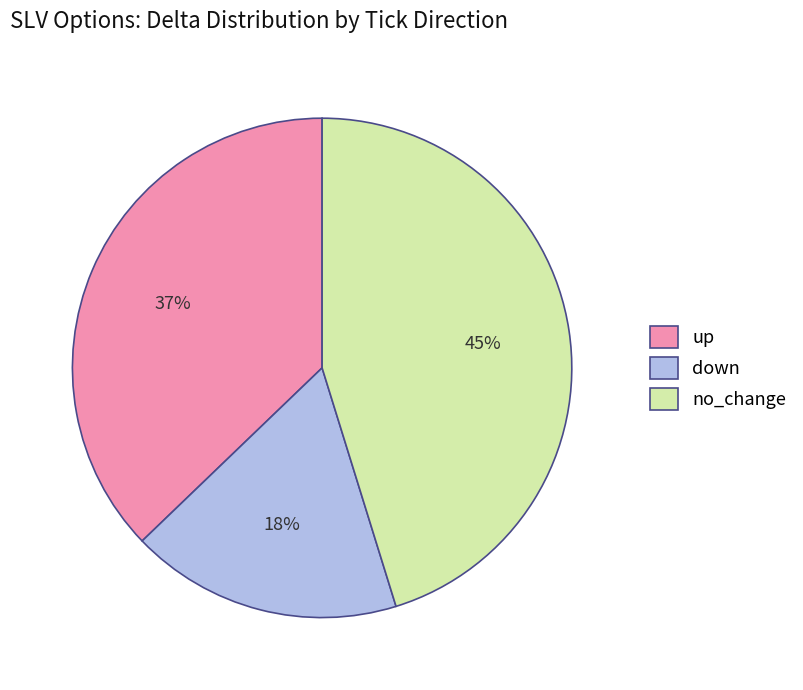

To the nearest percent, what is the combined percentage of up and down?

55%